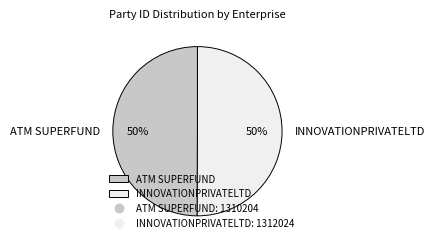

What percentage is the INNOVATIONPRIVATELTD slice, to the nearest percent?

50%